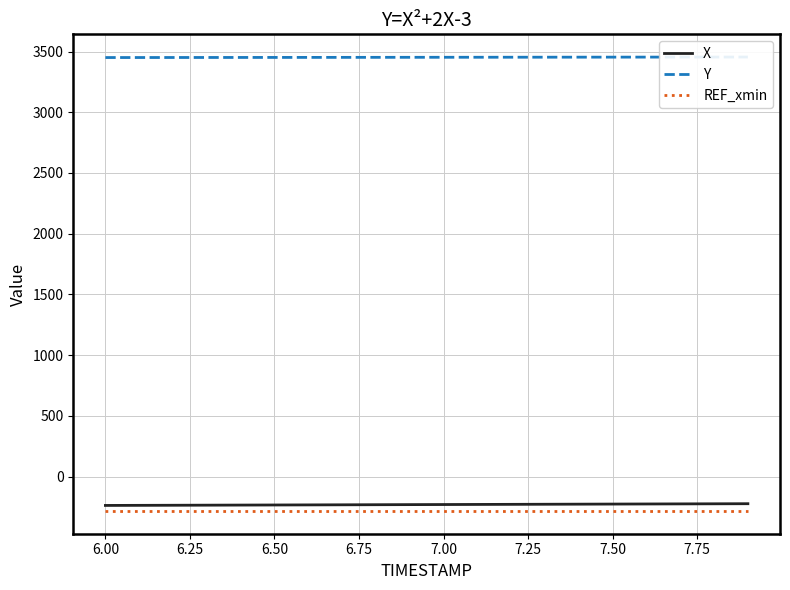

True or false: REF_xmin and X cross at least once.

False